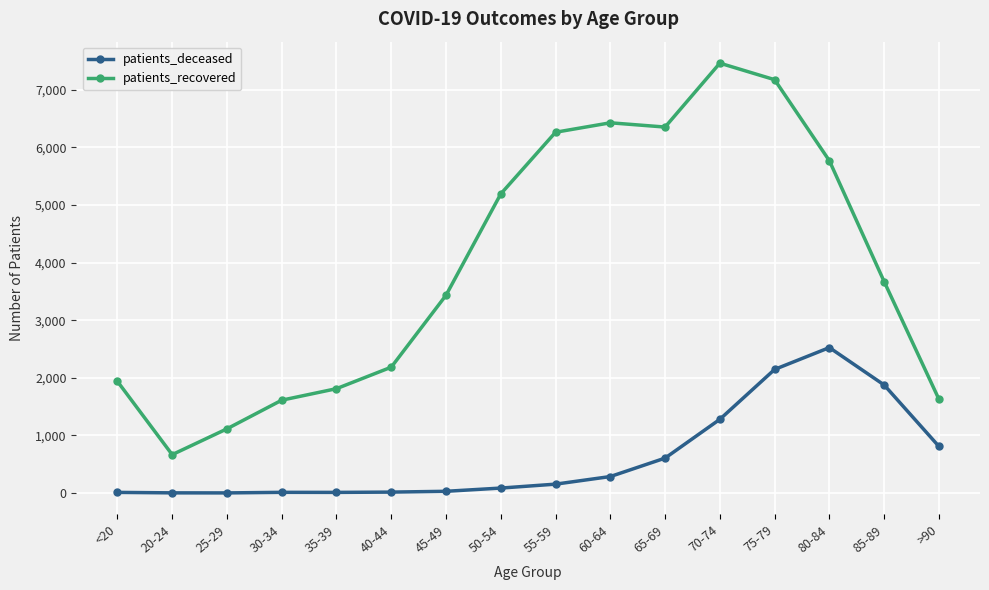

True or false: patients_recovered has a value of 1302 at 40-44.

False